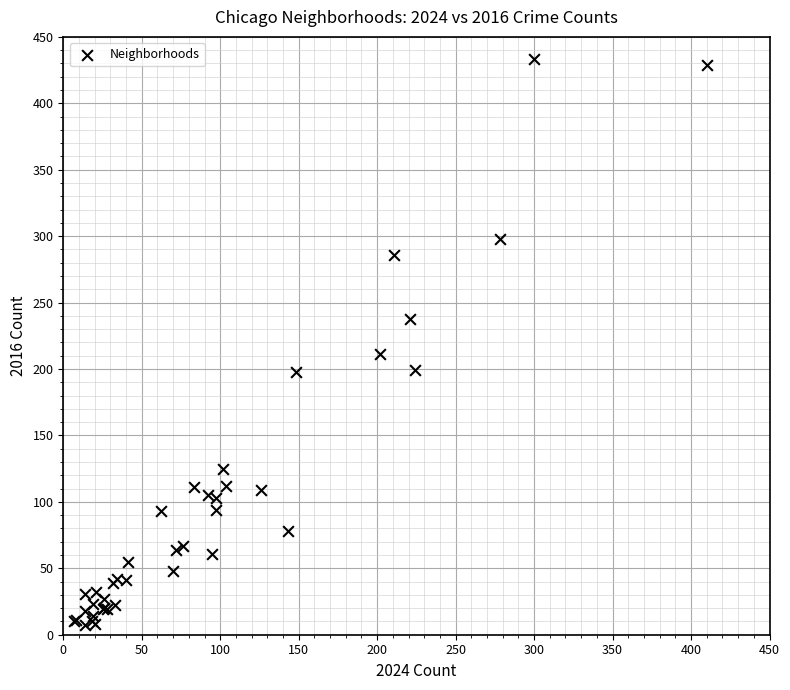

What Y value in the scatter plot is closest to 220?

211